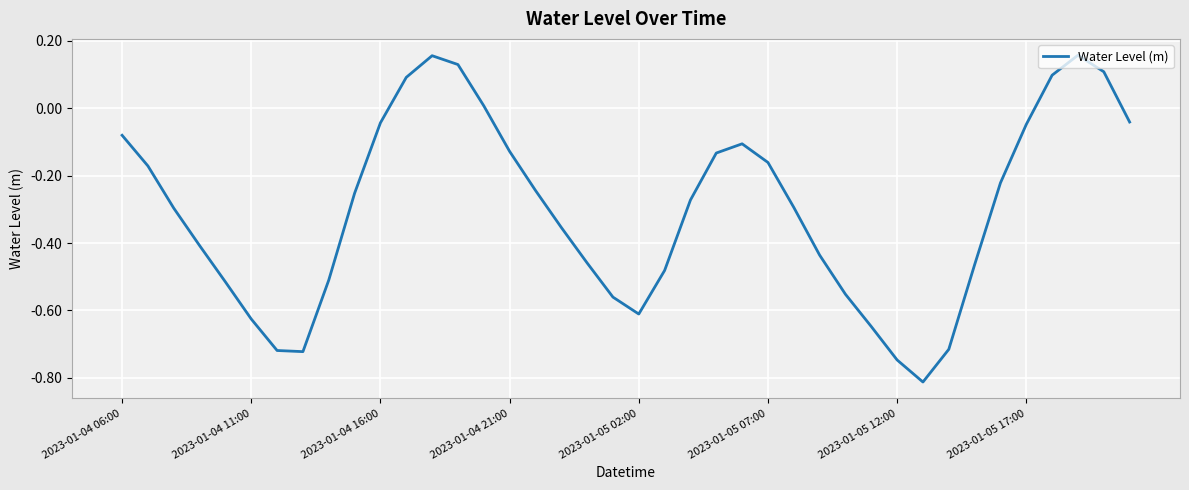

The value at 2023-01-04 06:00 is -0.0. True or false?

False